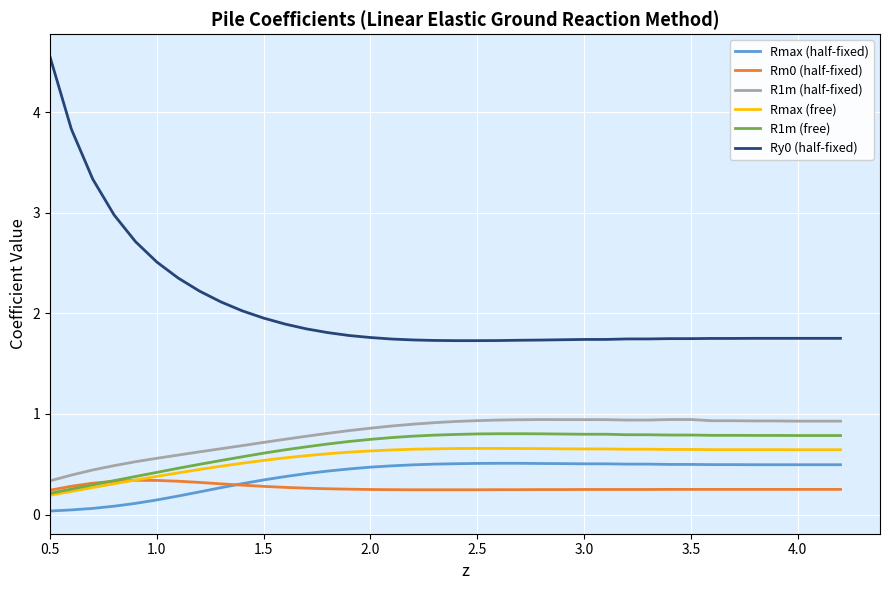

What is the sum of all R1m (free) values?

25.5